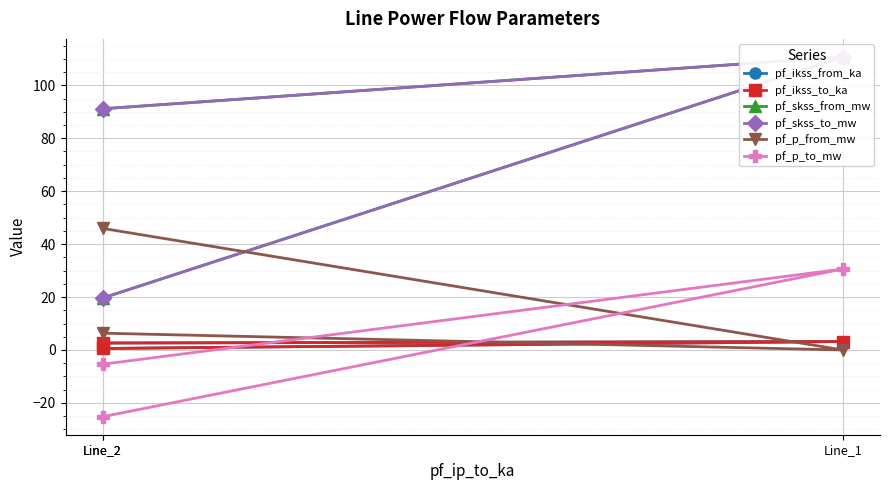

Is it true that pf_ikss_from_ka equals 2.6 at Line_2?

True